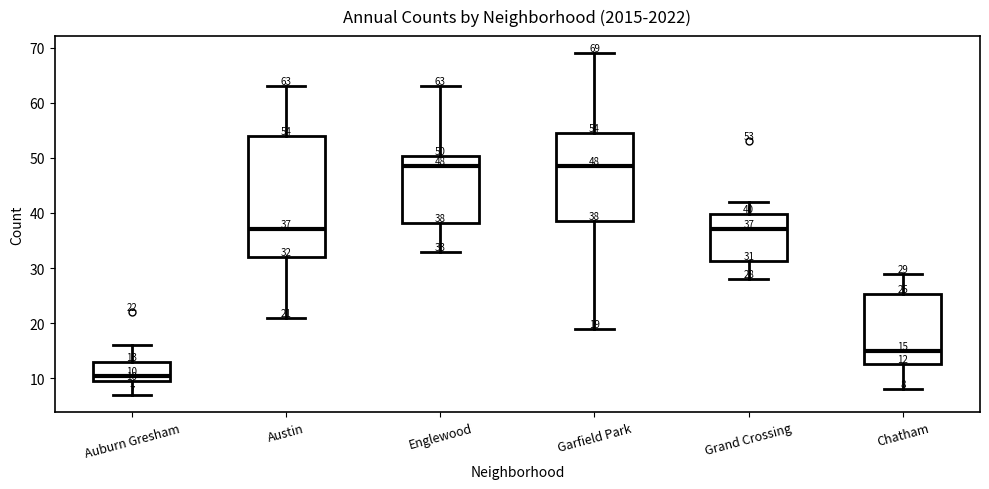

Which box is the tallest, from its lower edge to its upper edge?

Austin